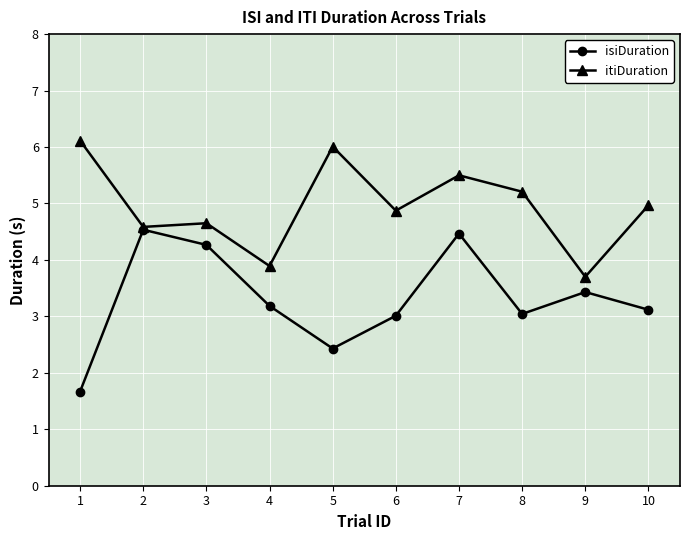

How many data points in itiDuration are less than 4?

2